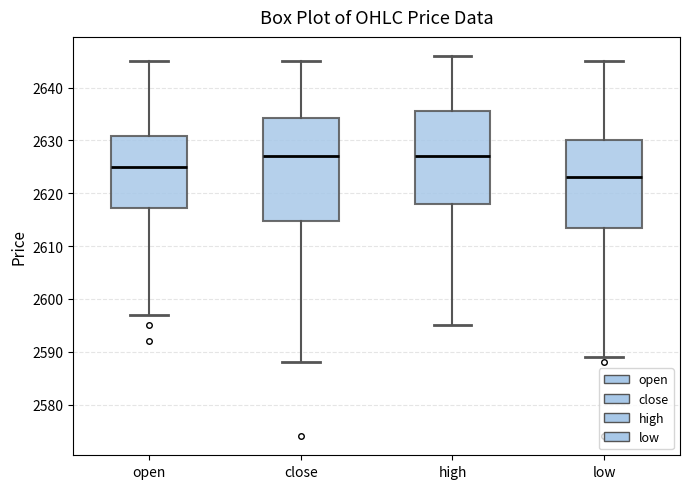

Which box is the tallest, from its lower edge to its upper edge?

close